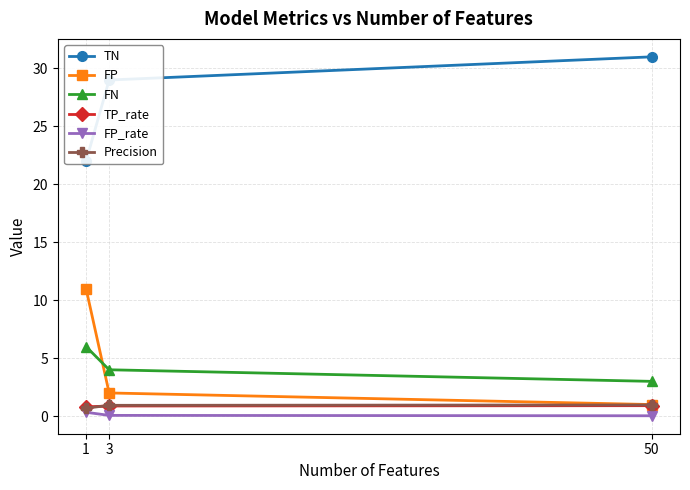

Which series changed the most between 1 and 50?

FP